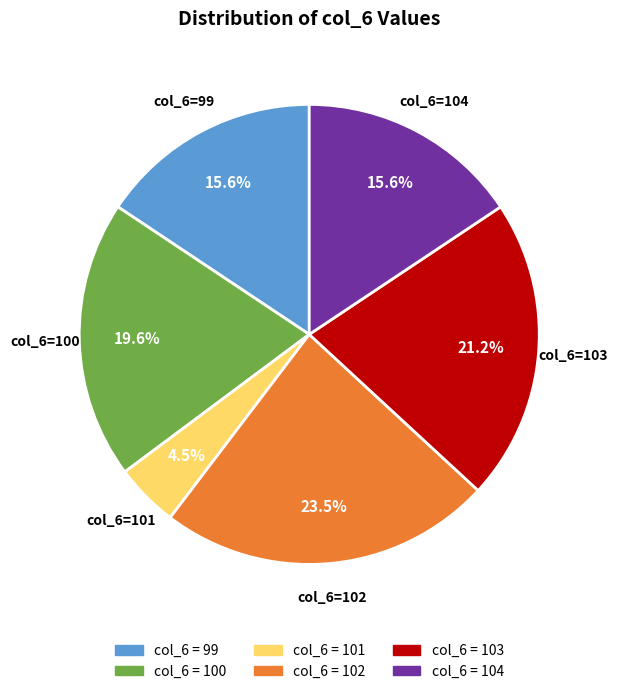

Is there a majority slice in this chart?

No